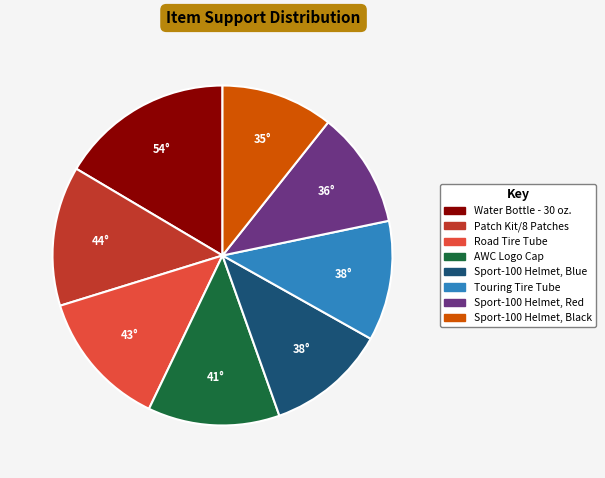

Which has a higher value, AWC Logo Cap or Sport-100 Helmet, Black?

AWC Logo Cap